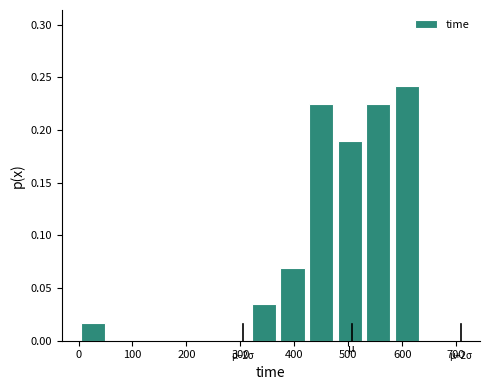

Over which range of the x-axis is the bar tallest?

580 to 640